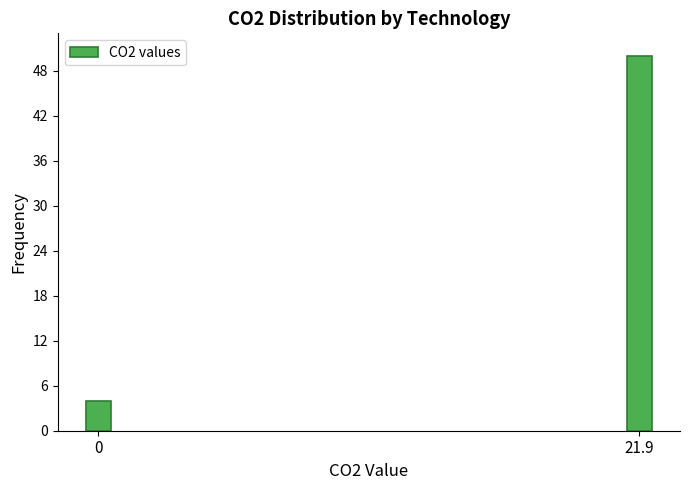

Reading right to left, extract all data points from this chart.

21.9=50	0=4